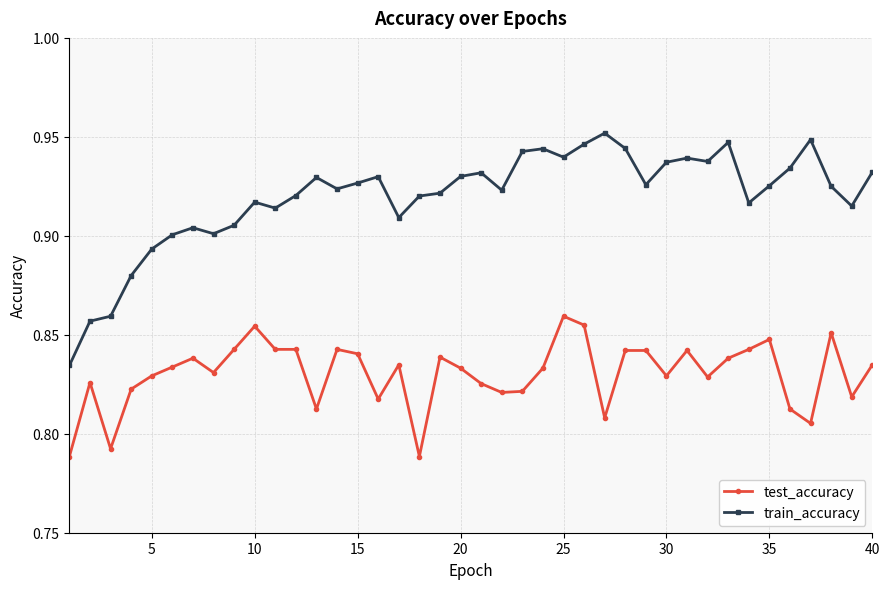

List the series in order of their overall mean, lowest first.

test_accuracy, train_accuracy